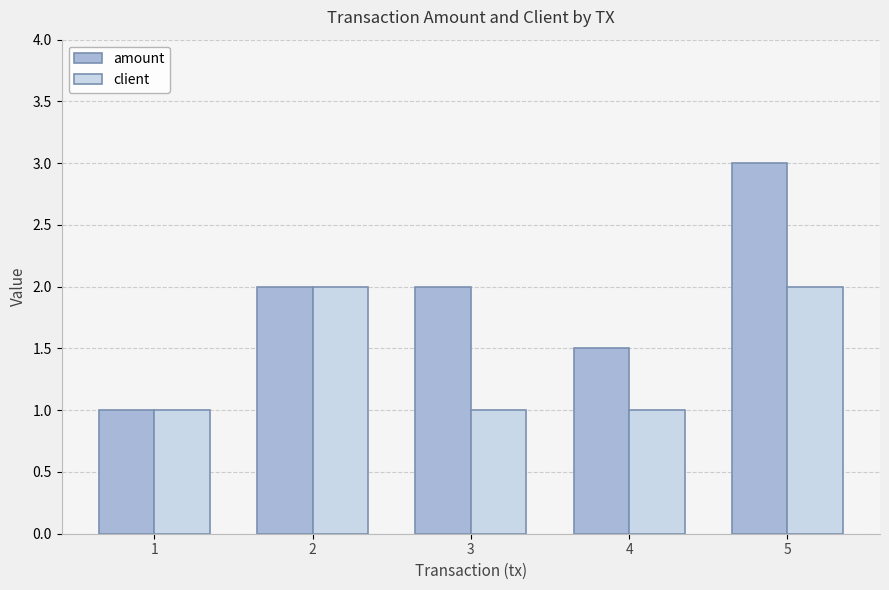

What are all the series names shown in the legend?

amount, client